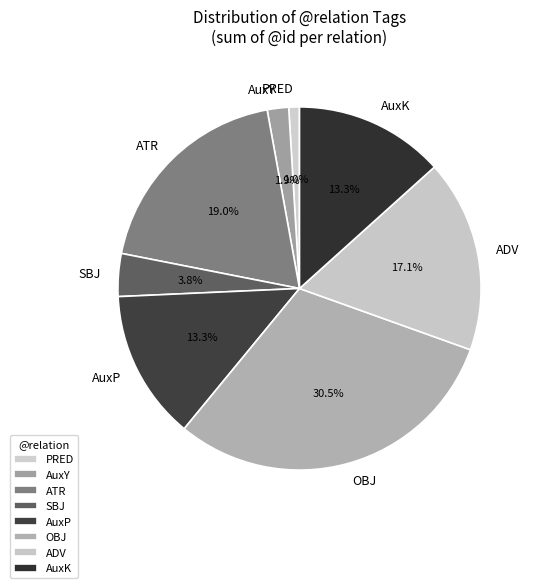

What portion of the pie excludes AuxY?

98.1%